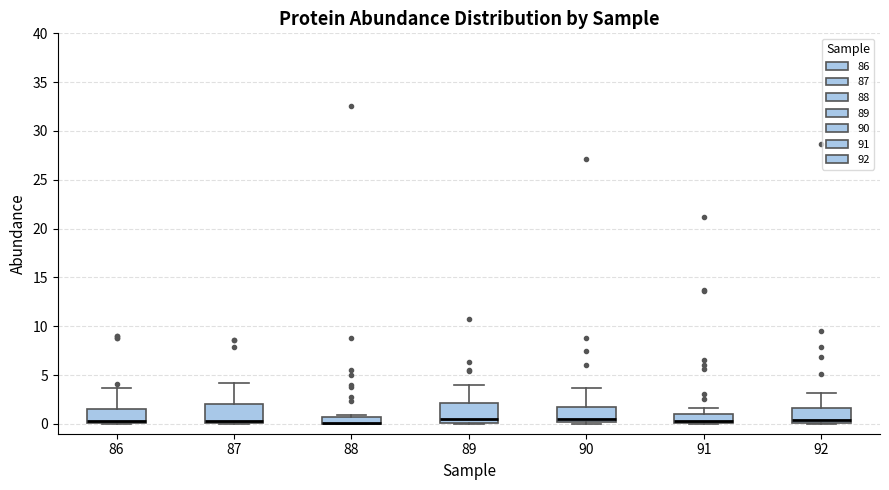

Where is the lower edge of the box at x = 86 on the y-axis? The values are not printed on the chart, so give them approximately, as read against the axis.

0.0